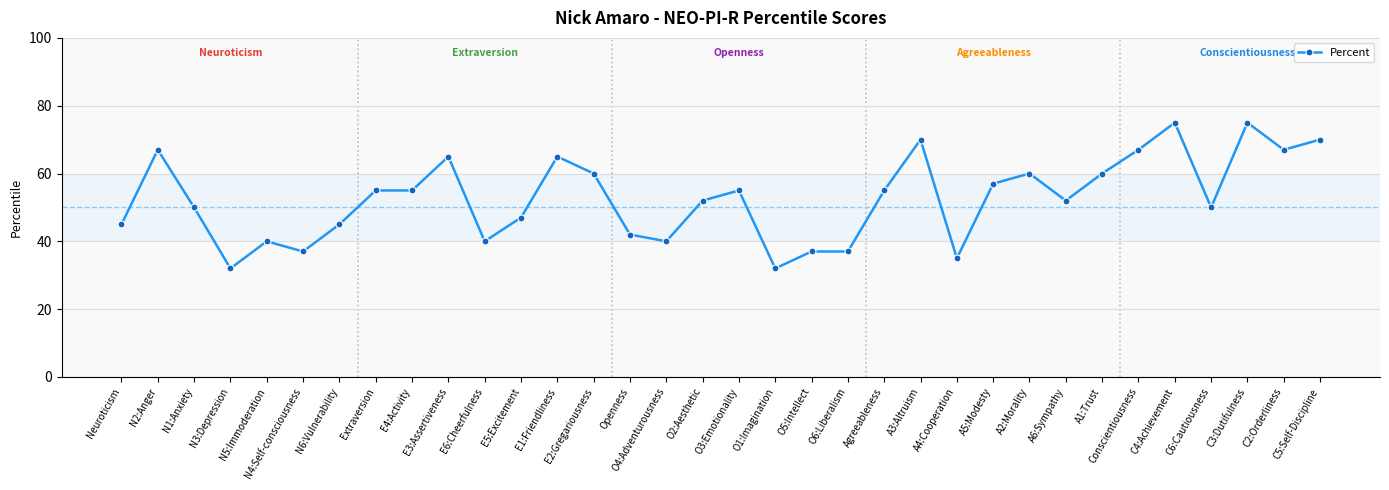

What is the change in value from N6:Vulnerability to A6:Sympathy?

+7